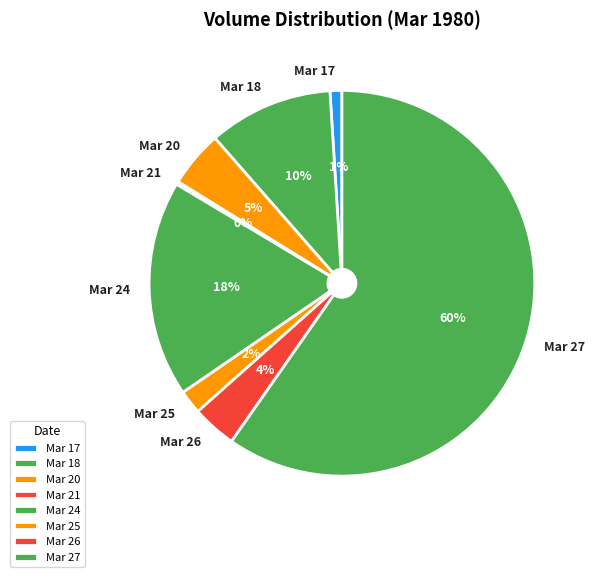

Do Mar 24 and Mar 18 together represent more than half of the pie?

No